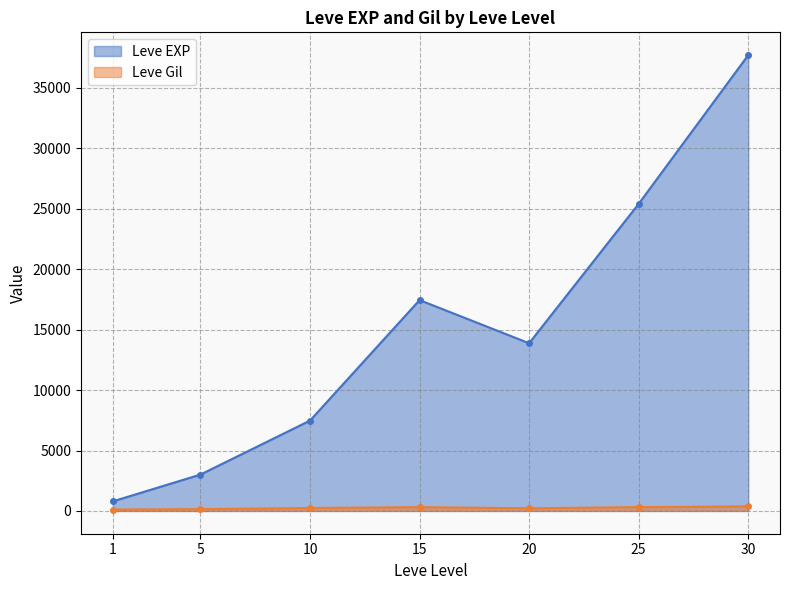

Rank the series by their average value, from lowest to highest.

Leve Gil, Leve EXP